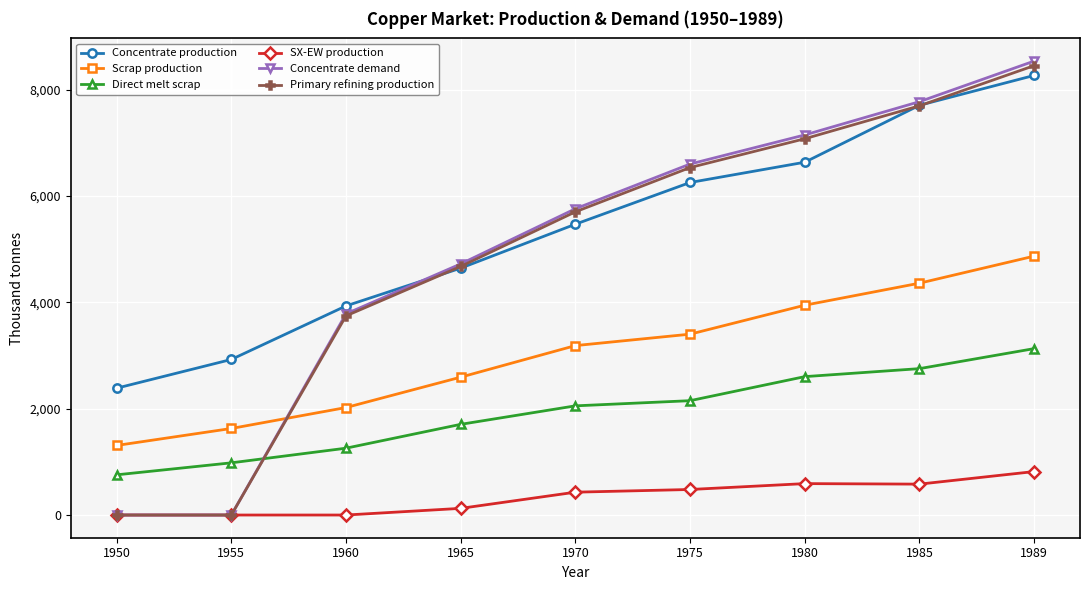

How many values in the Scrap production series are below 3186?

4